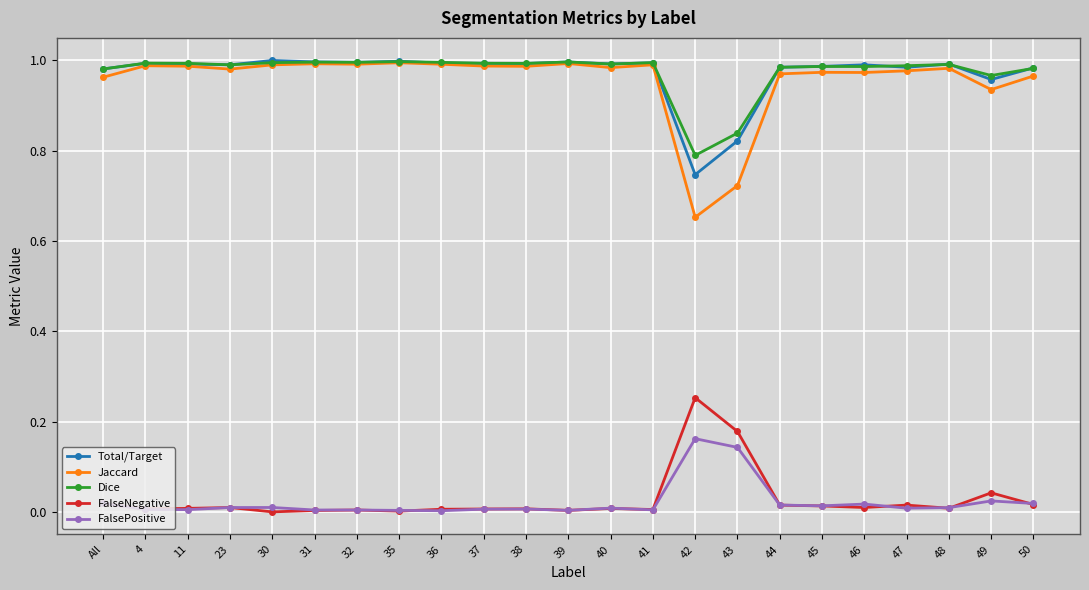

True or false: FalsePositive and Total/Target intersect in this chart.

False